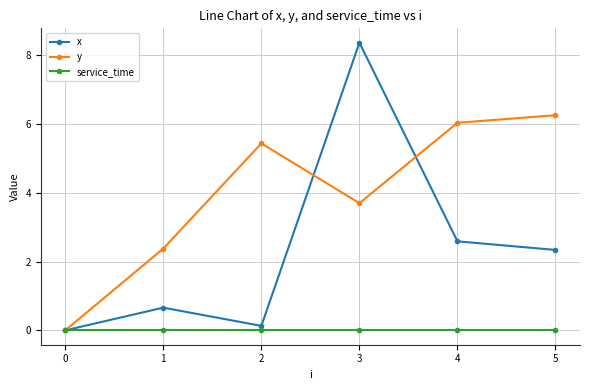

At which category is the sum across all series the highest?

3